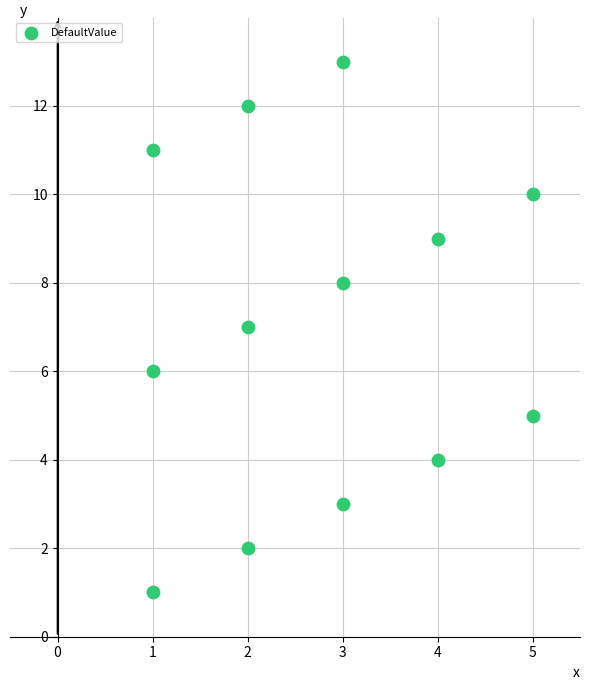

What is the range of X values (max minus min)?

4